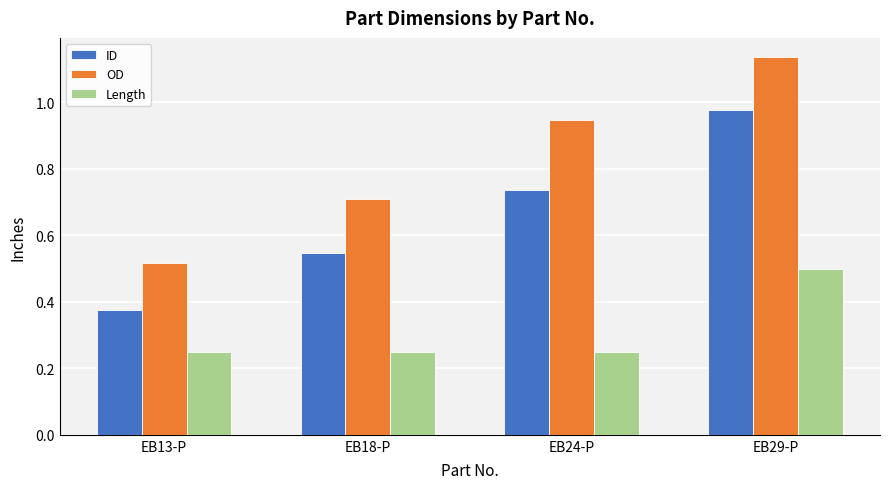

What position from the right is EB24-P?

2